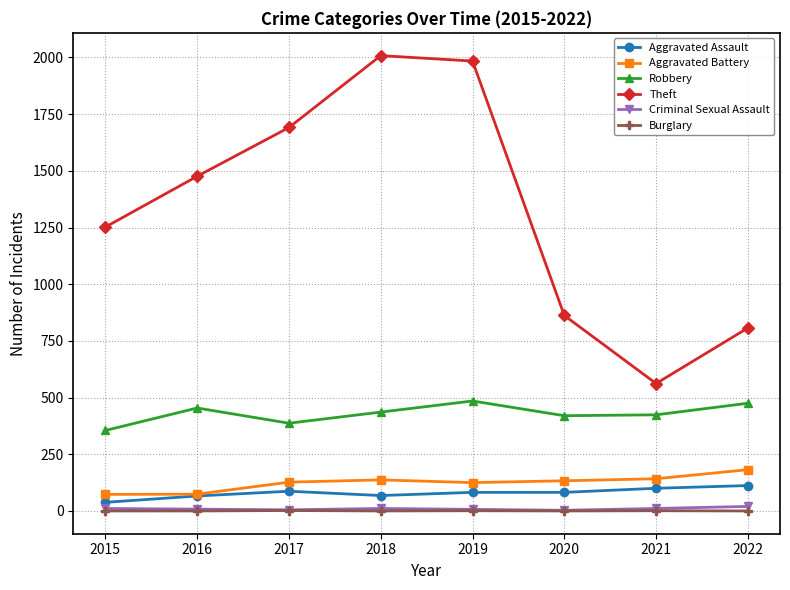

In Robbery, how many points are higher than both neighbors (excluding endpoints)?

2